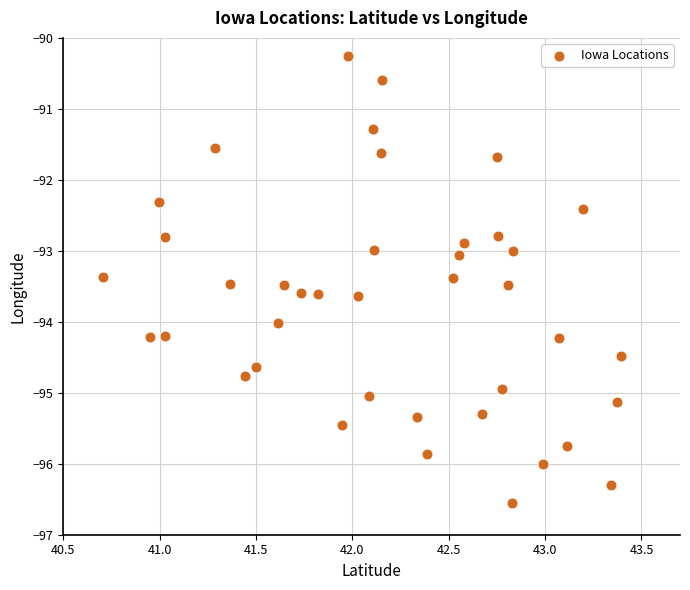

What is the range of Y values (max minus min)?

6.3